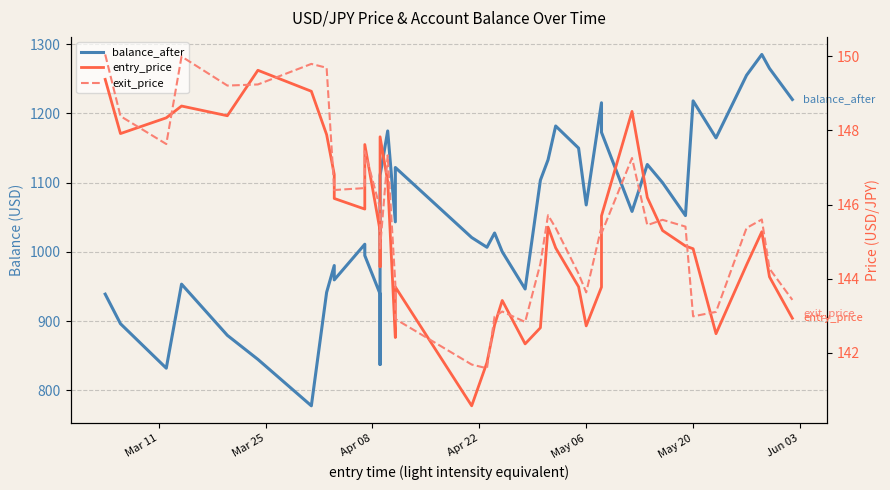

How many values in the exit_price series are below 145?

15